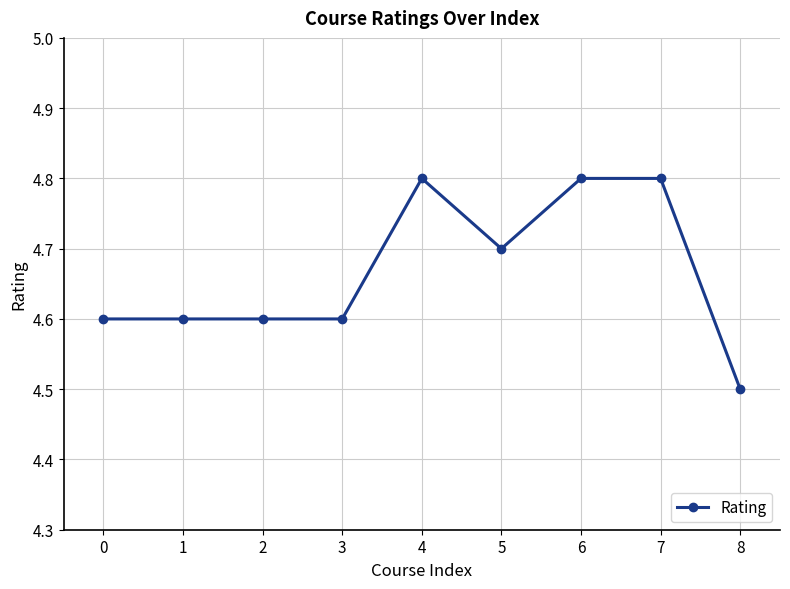

True or false: the data has more than 0 interior local peaks.

True